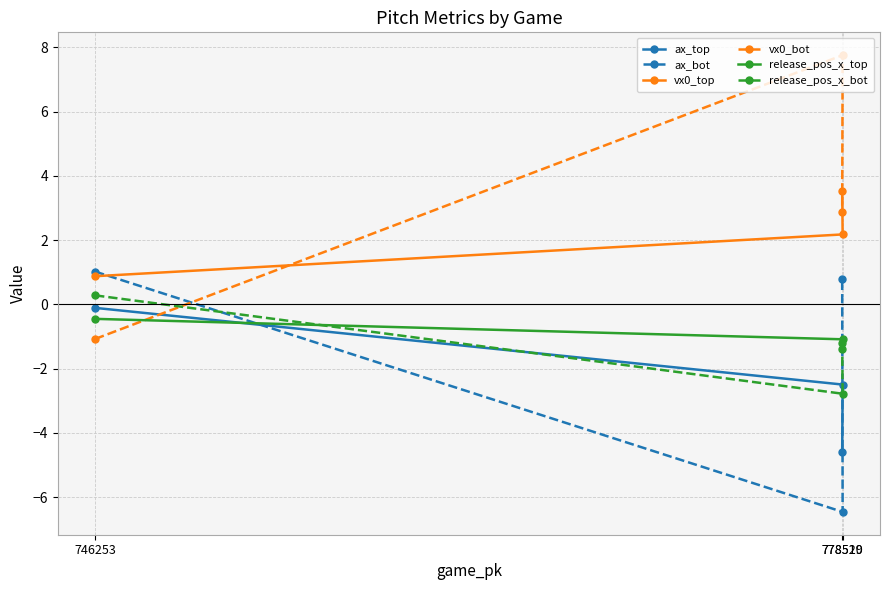

Which series has the largest total across all categories?

vx0_bot